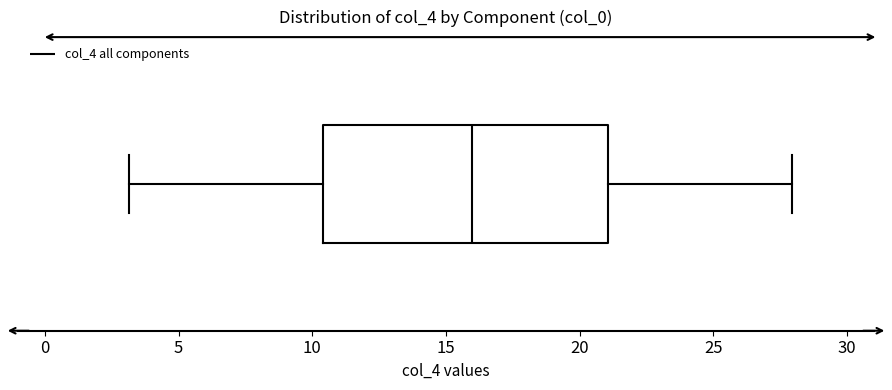

Read this box plot against the x-axis: the position of the median line, the range covered by the box, and the ends of both whiskers. The values are not printed on the chart, so give them approximately, as read against the axis.

median 16.0, box 10.5 to 21.0, whiskers 3.0 to 28.0